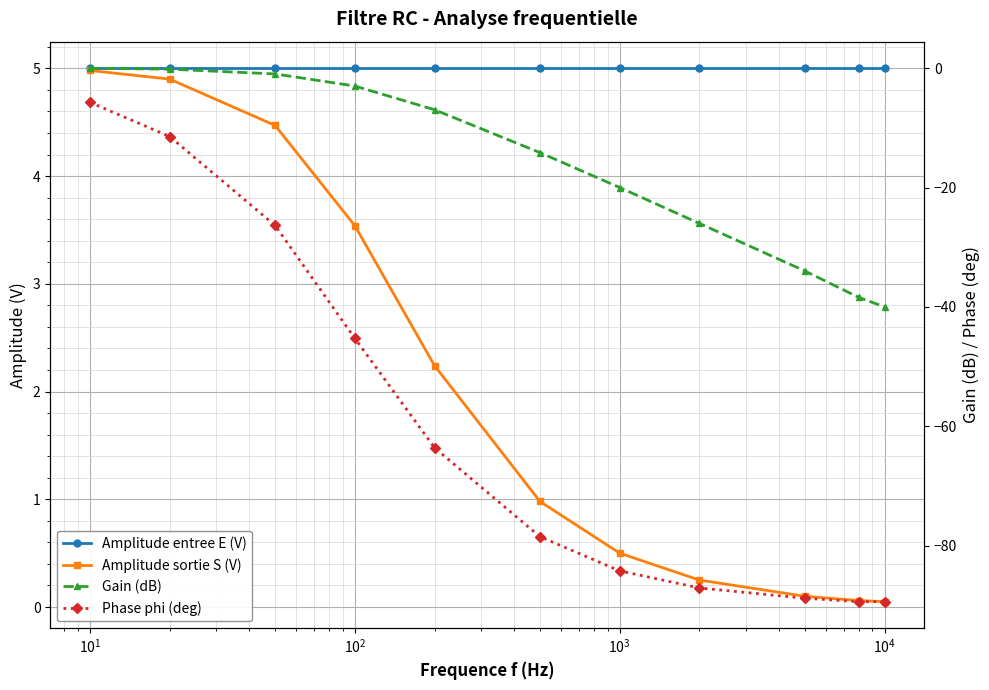

What is the sum of all Amplitude sortie S (V) values?

22.1